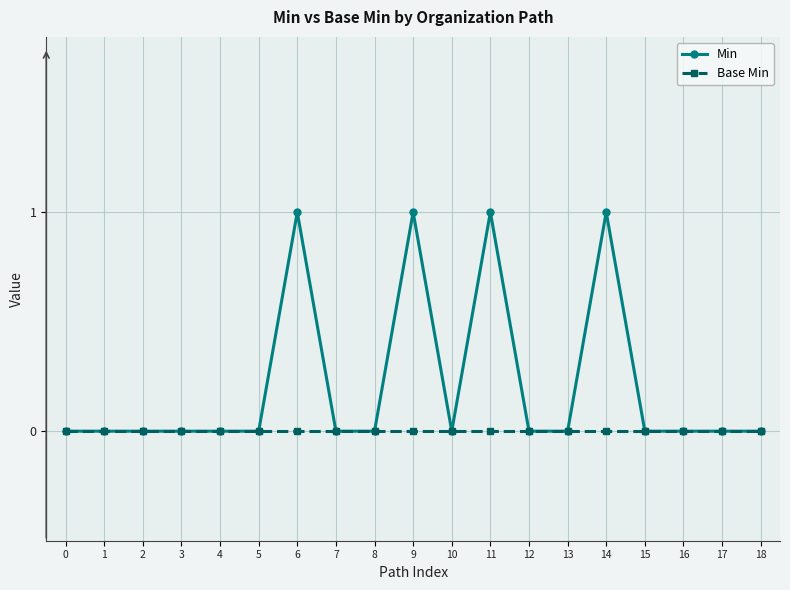

What are all the series names shown in the legend?

Min, Base Min